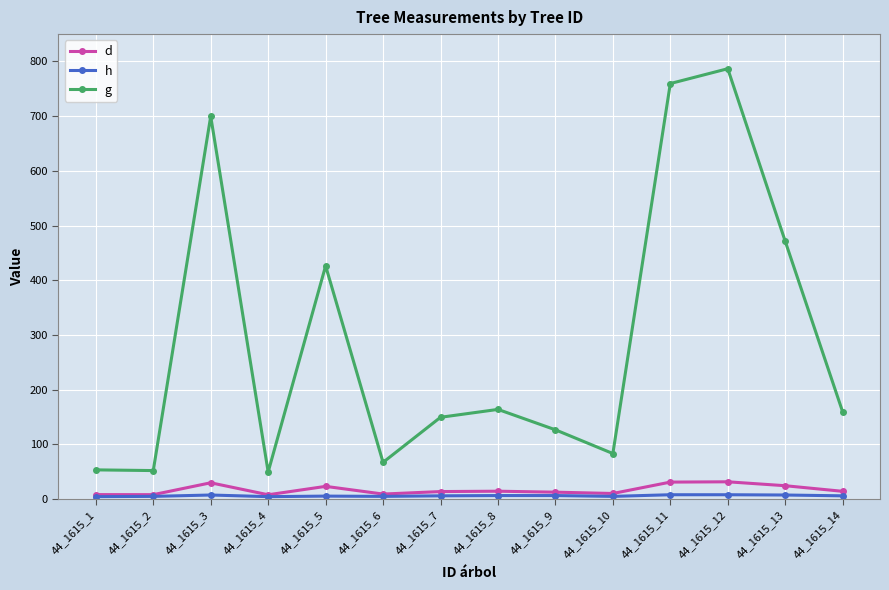

True or false: d and g cross at least once.

False